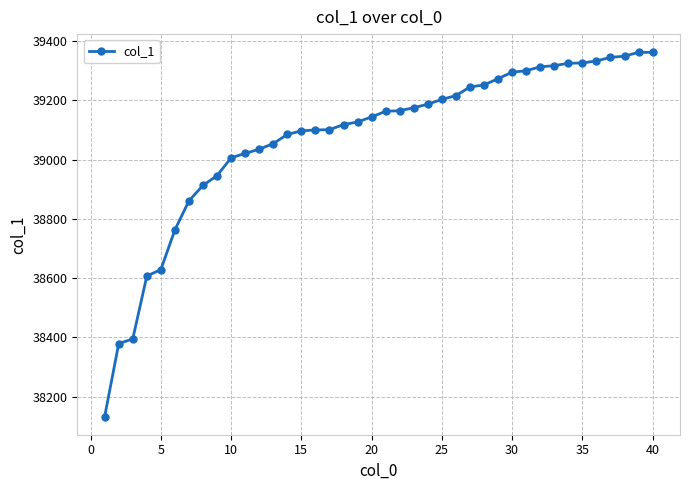

What is the difference between the maximum and minimum values?

1229